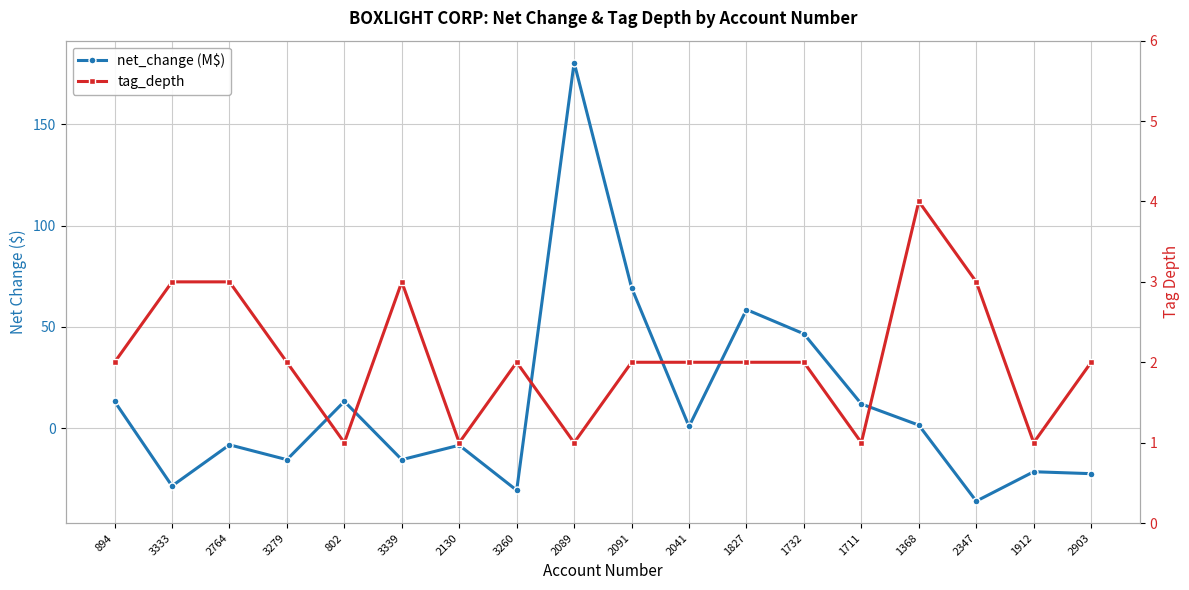

What is the greatest value displayed?

180.4